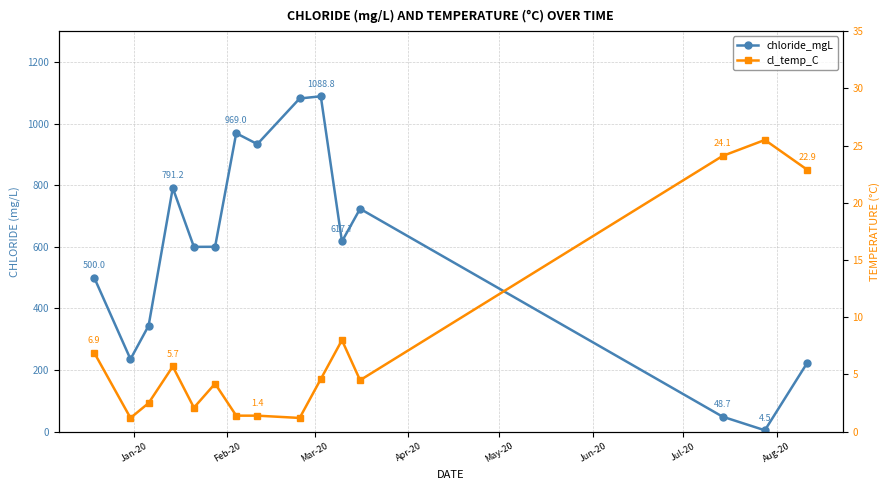

What is the average value of the cl_temp_C series?

7.7